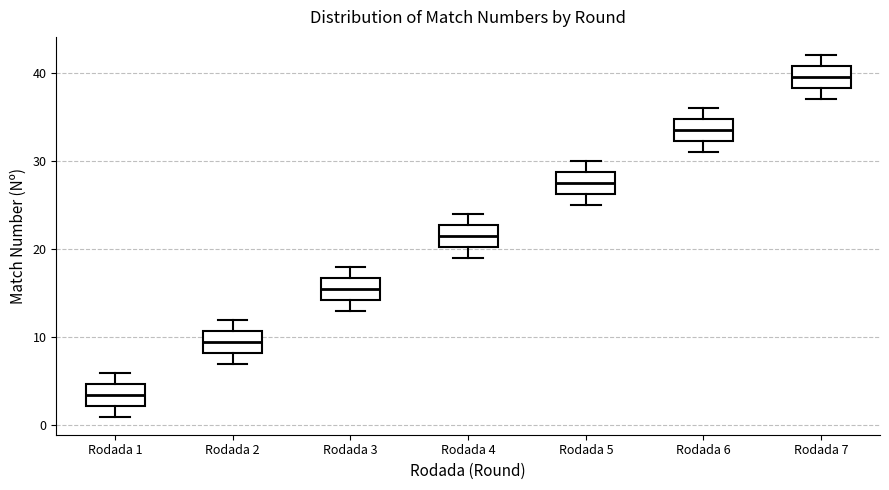

Which box has the highest median line?

Rodada 7